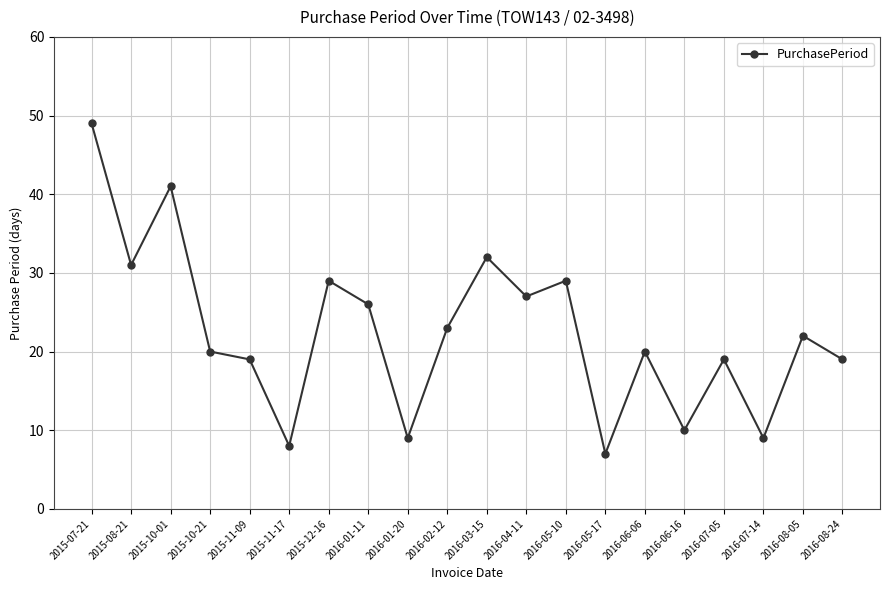

How many interior local valleys (lower than both neighbors) does the data have?

7